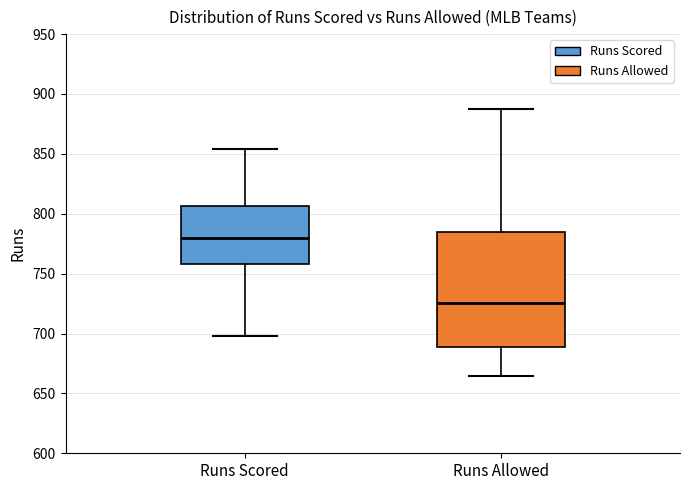

Reading left to right, read every box against the y-axis: the position of its median line, the range the box covers, and the ends of its whiskers. The values are not printed on the chart, so give them approximately, as read against the axis.

Runs Scored: median 780, box 760 to 805, whiskers 700 to 855
Runs Allowed: median 725, box 690 to 785, whiskers 665 to 885